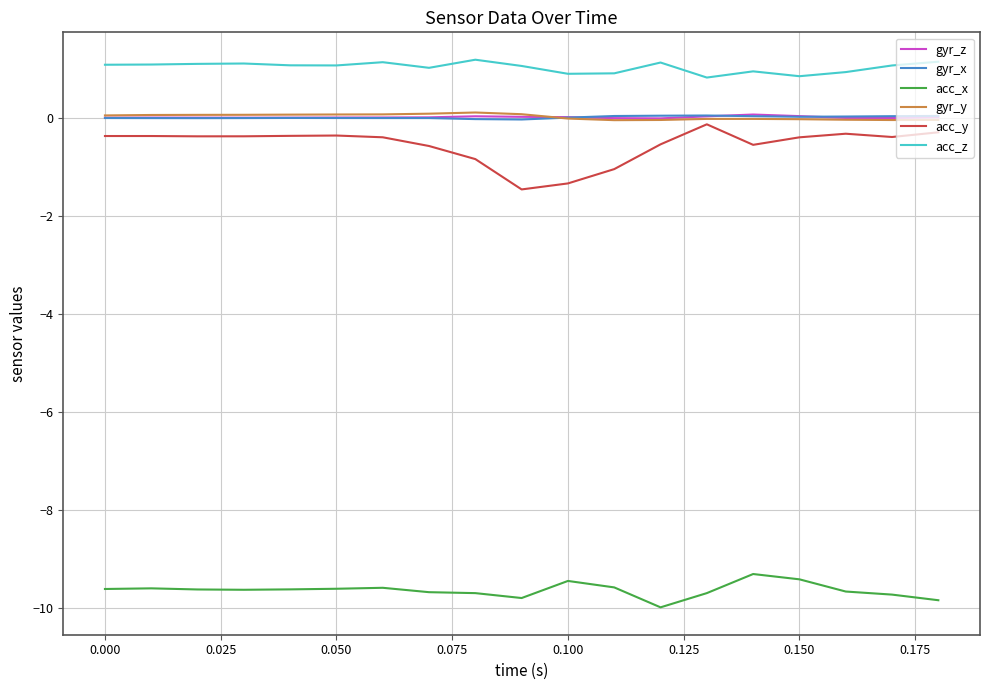

True or false: acc_z and gyr_z cross at least once.

False